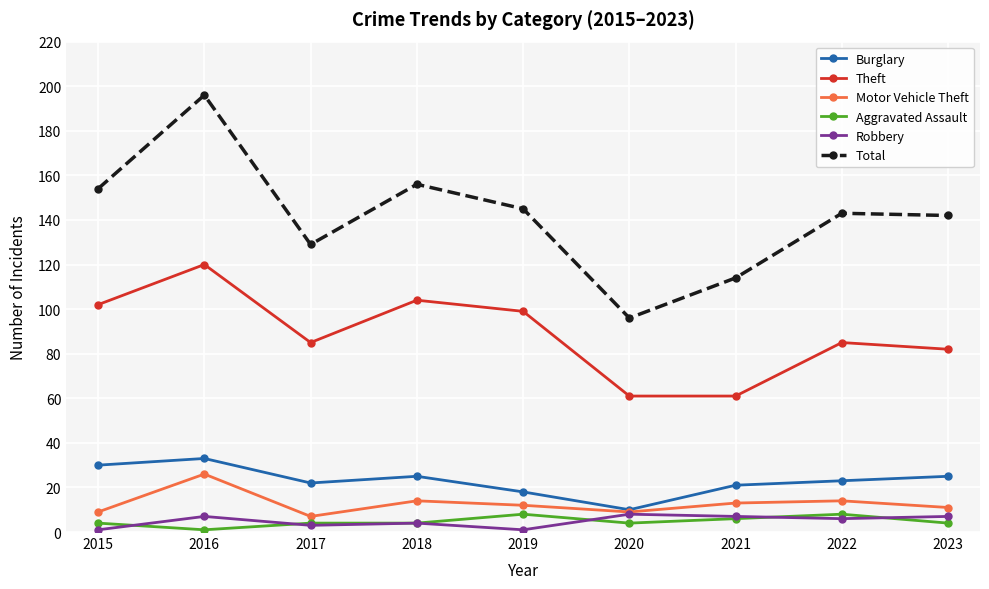

Is this an area chart (filled region under the line)?

No